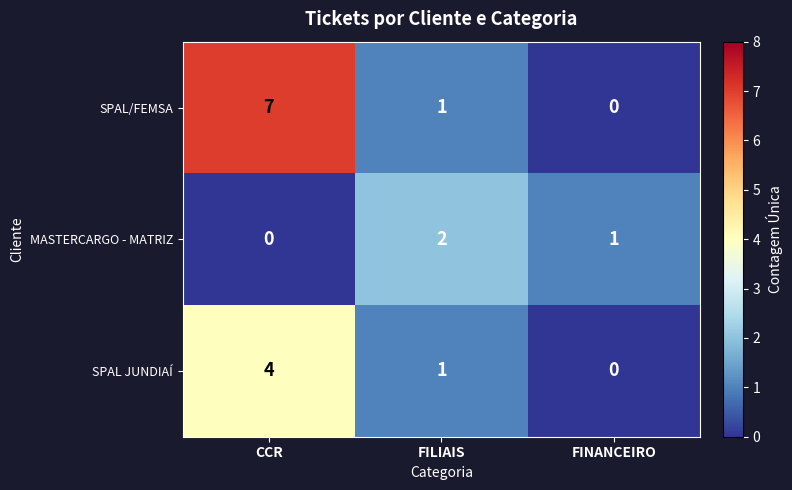

How many categories are shown in the chart?

3